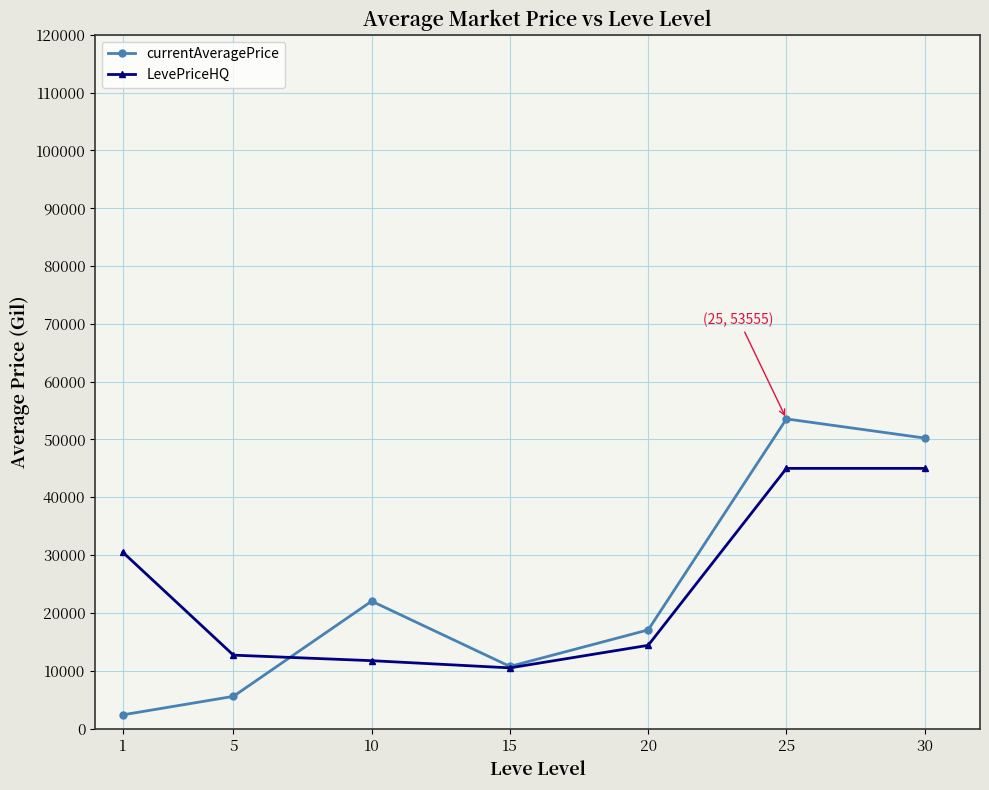

Read the LevePriceHQ value at 1.

30499.8